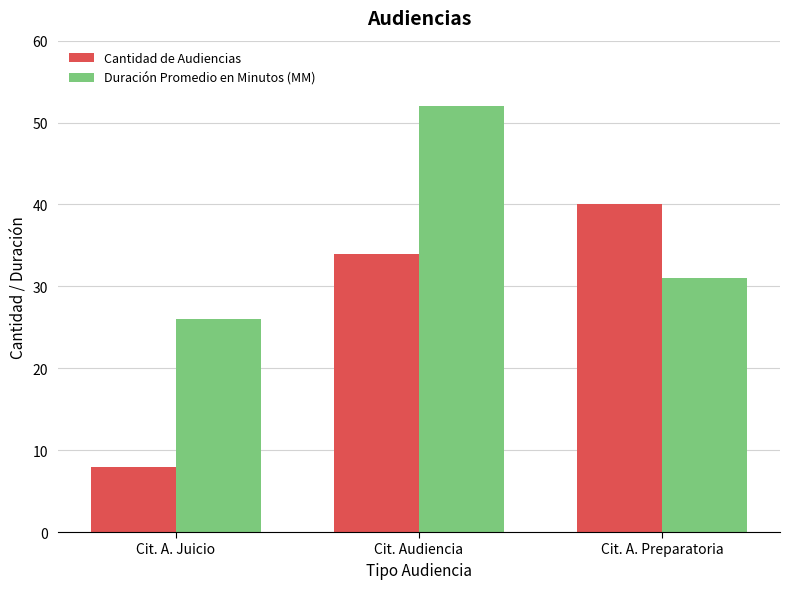

At which label does Duración Promedio en Minutos (MM) reach its minimum?

Cit. A. Juicio